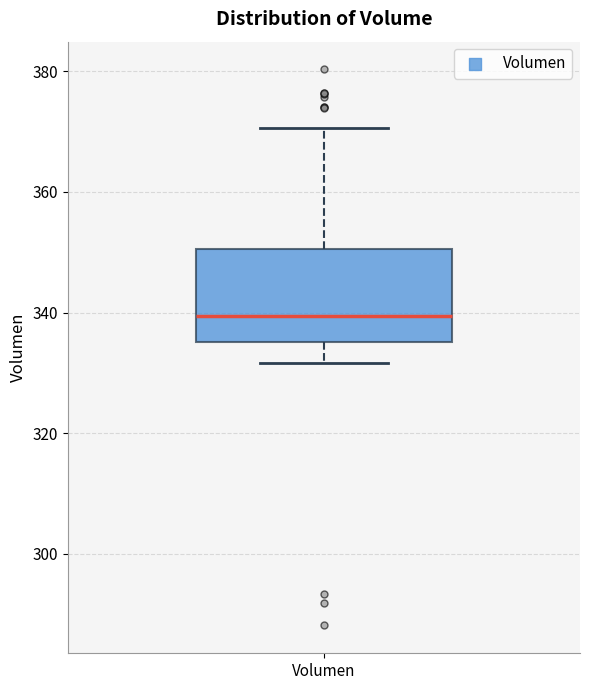

Read this box plot against the y-axis: the position of the median line, the range covered by the box, and the ends of both whiskers. The values are not printed on the chart, so give them approximately, as read against the axis.

median 340, box 336 to 350, whiskers 332 to 370